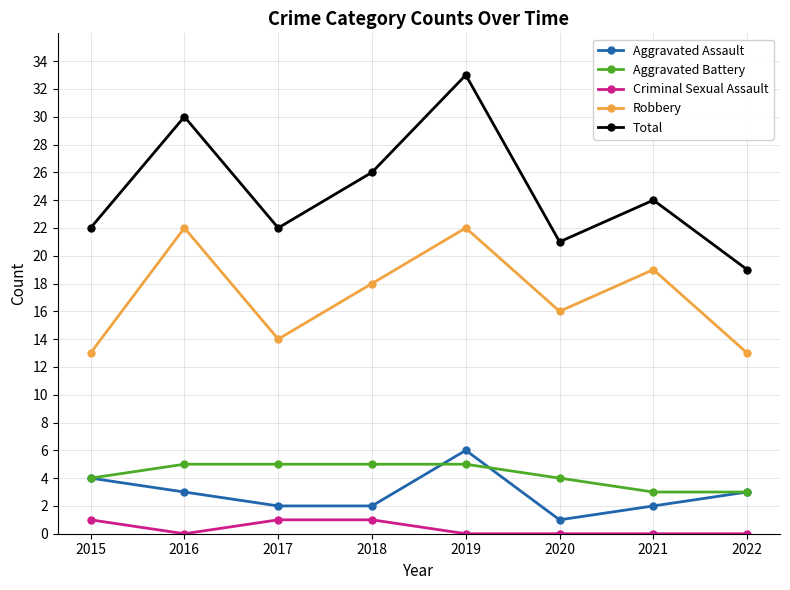

Rank the series by their maximum value, from lowest to highest.

Criminal Sexual Assault, Aggravated Battery, Aggravated Assault, Robbery, Total